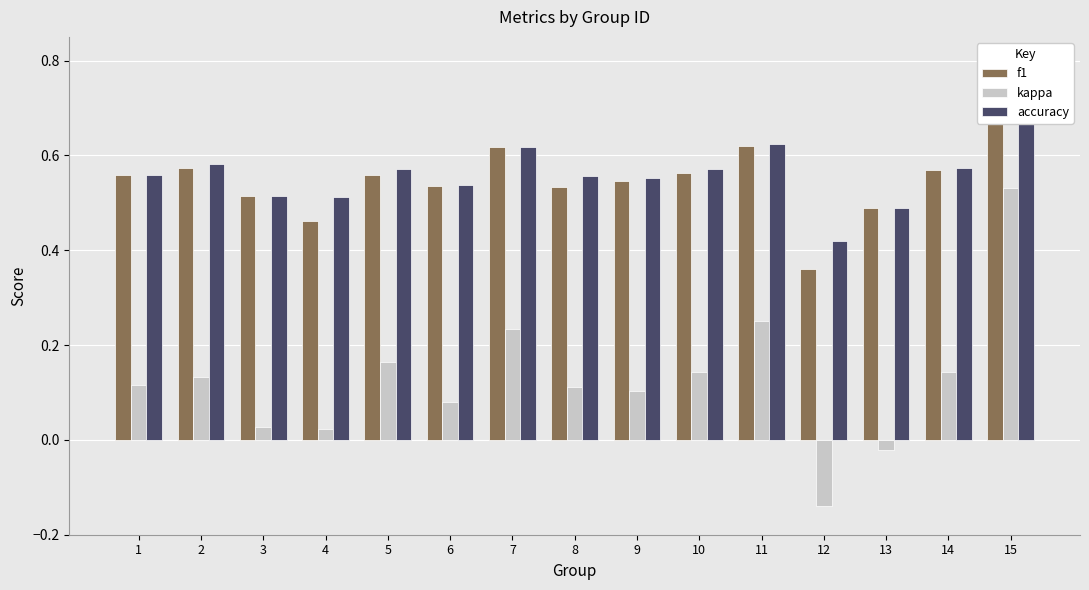

What are all the series names shown in the legend?

f1, kappa, accuracy